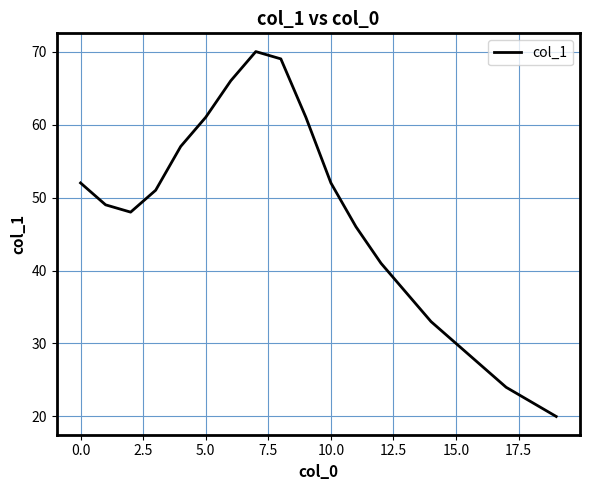

What is the minimum value shown in the chart?

20